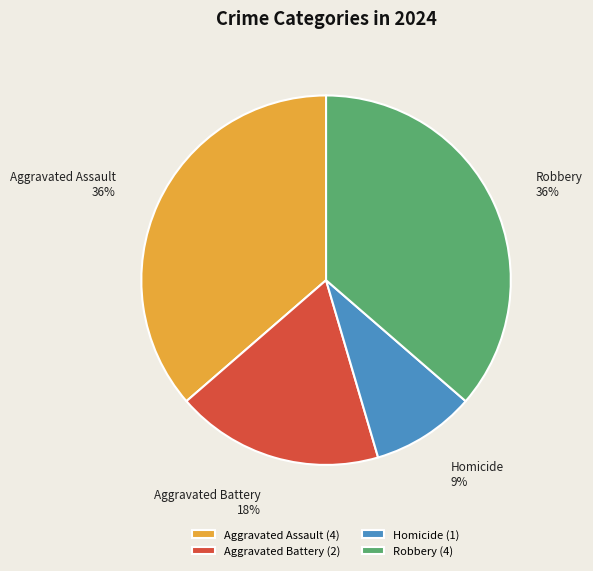

To the nearest percent, what is the average slice percentage?

25%